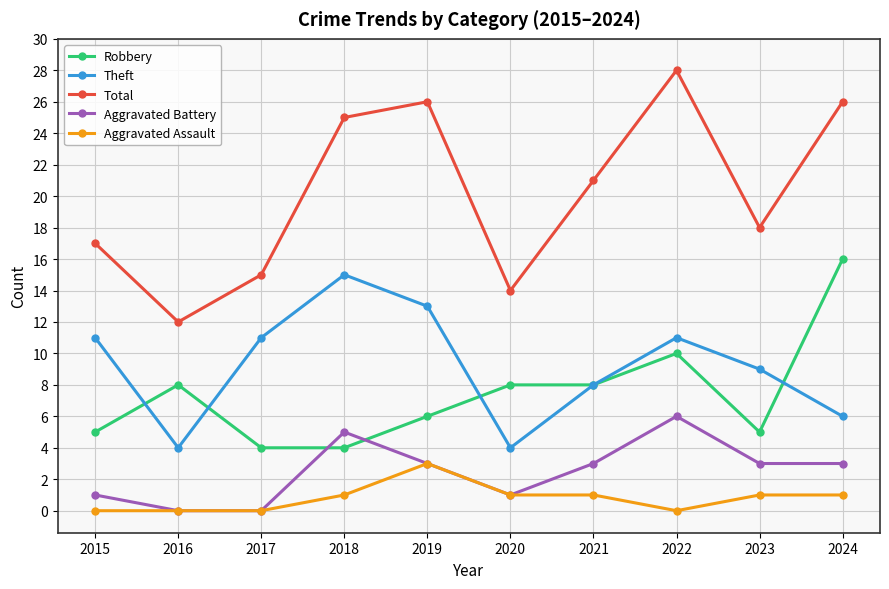

At how many categories does at least one series exceed 2?

10